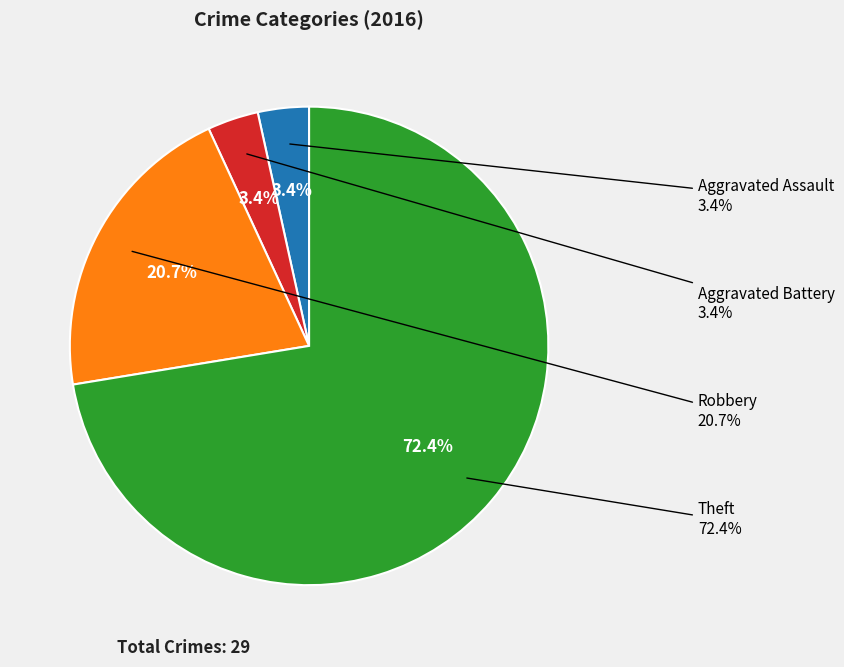

Does Theft account for over 50% of the chart?

Yes